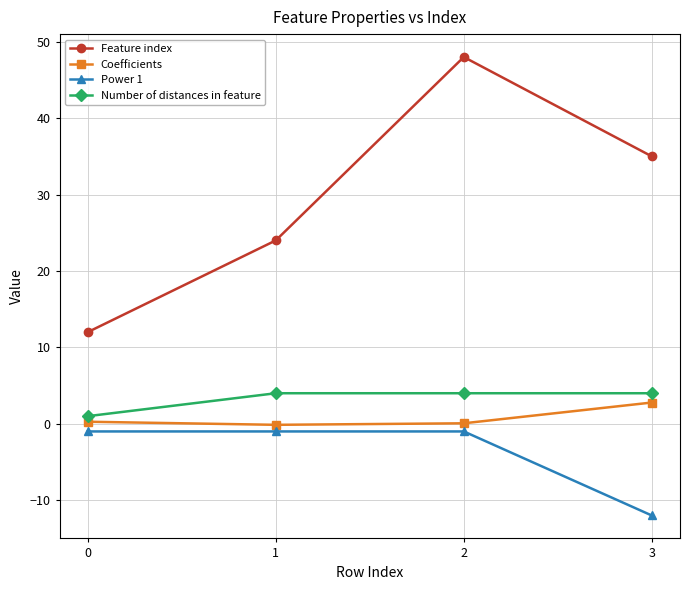

How many Number of distances in feature values are between 4 and 5?

3